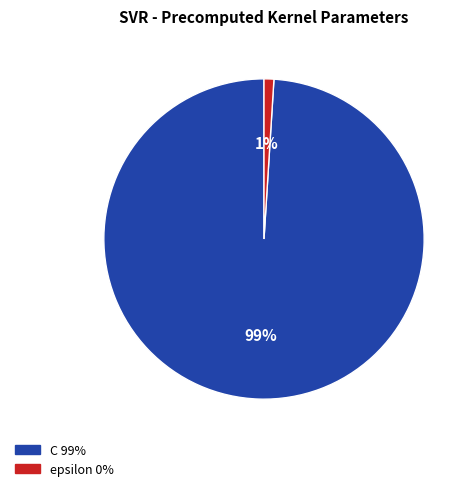

Is C the majority of the pie?

Yes